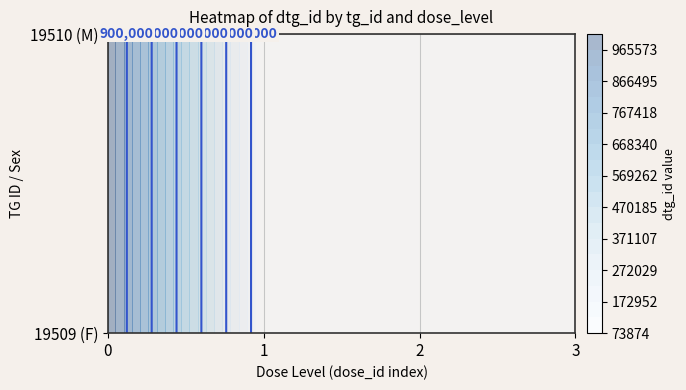

What is the difference between the maximum and minimum values in the 19509 series?

941235